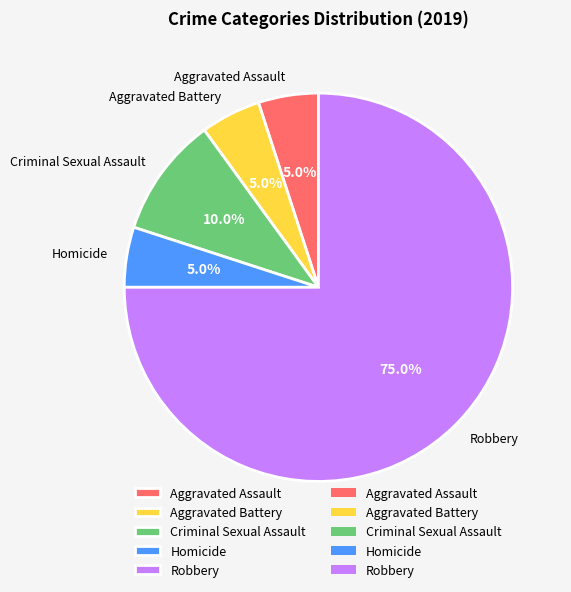

What is the ratio of the value at Aggravated Assault to the value at Aggravated Battery?

1.0